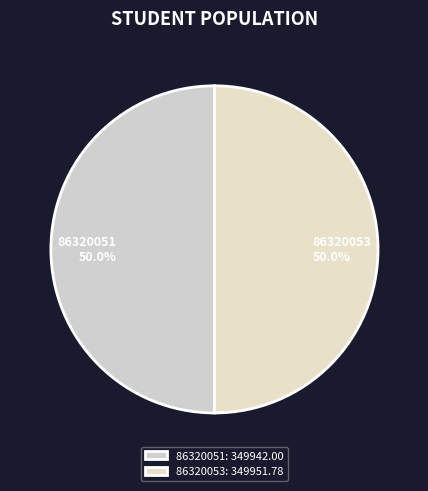

Is the sum of 86320053 and 86320051 greater than half?

Yes